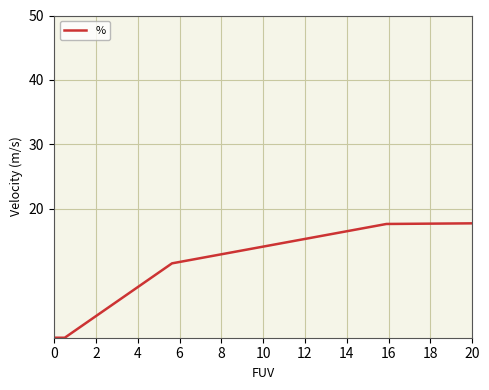

What is the maximum value shown in the chart?

17.8